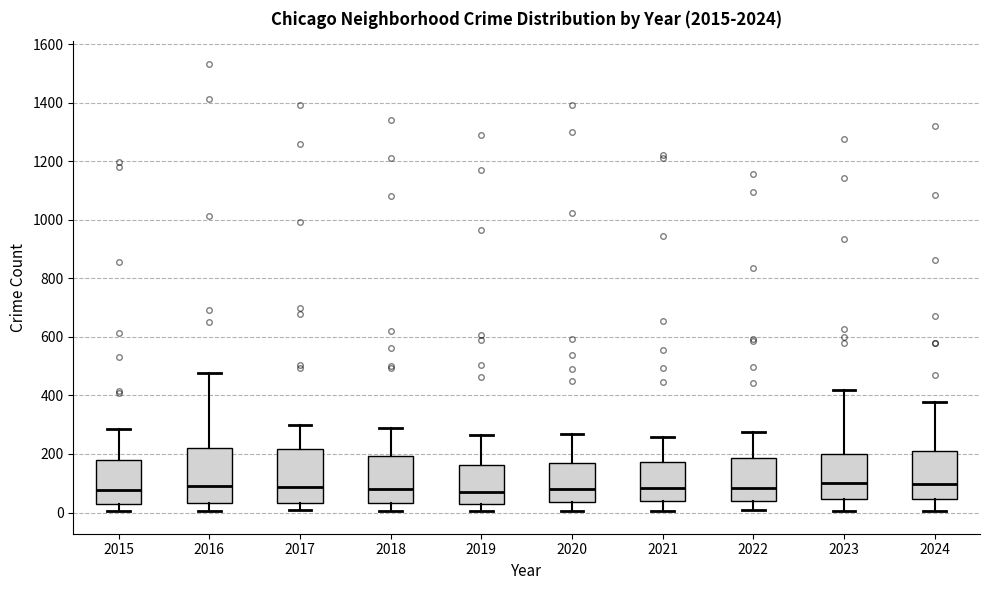

Reading left to right, transcribe this box plot: for each box, give where its median line is, the range the box spans, and where its two whiskers end, as read against the y-axis. The values are not printed on the chart, so give them approximately, as read against the axis.

2015: median 80, box 40 to 180, whiskers 0 to 280
2016: median 80, box 40 to 220, whiskers 0 to 480
2017: median 80, box 40 to 220, whiskers 0 to 300
2018: median 80, box 40 to 200, whiskers 0 to 300
2019: median 60, box 20 to 160, whiskers 0 to 260
2020: median 80, box 40 to 160, whiskers 0 to 260
2021: median 80, box 40 to 180, whiskers 0 to 260
2022: median 80, box 40 to 180, whiskers 0 to 280
2023: median 100, box 40 to 200, whiskers 0 to 420
2024: median 100, box 40 to 220, whiskers 0 to 380